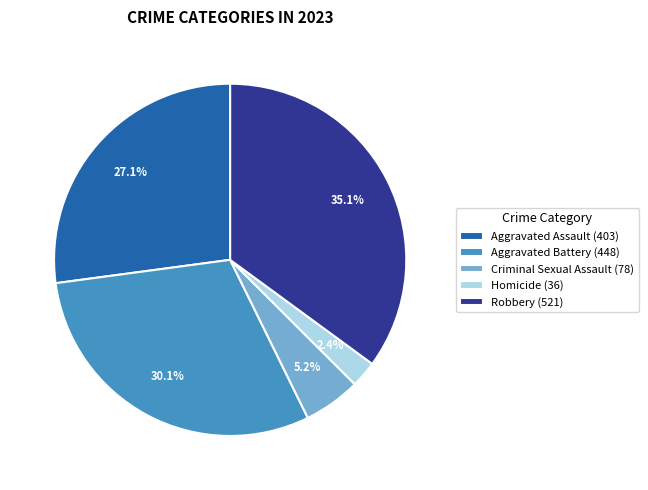

To the nearest percent, what is the difference between the Aggravated Battery and Robbery slice percentages?

5%